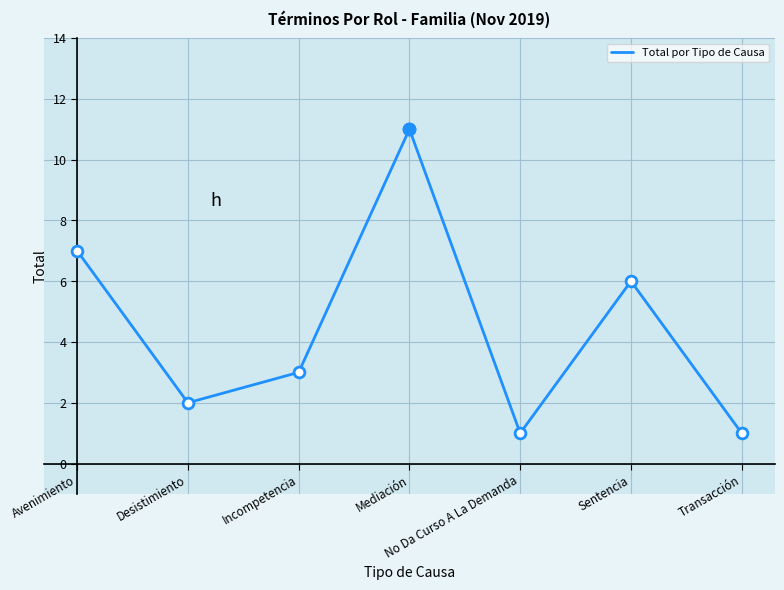

Which has a higher value, Mediación or Sentencia?

Mediación